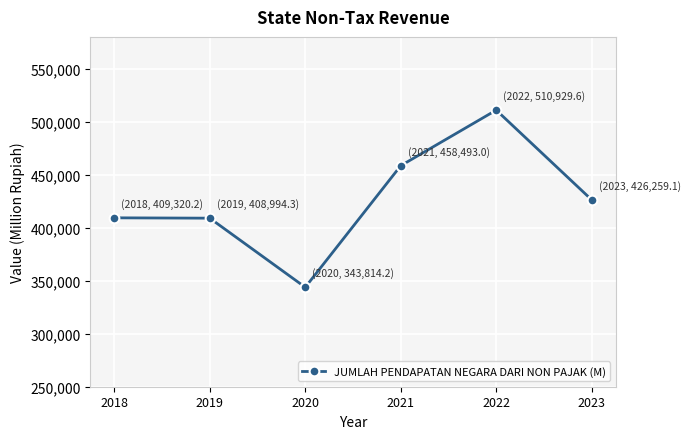

Approximately how many times larger is the value at 2019 compared to 2018?

1.0